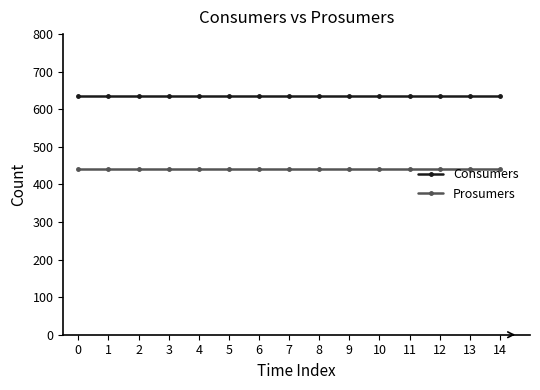

Rank the series by their maximum value, from highest to lowest.

Consumers, Prosumers